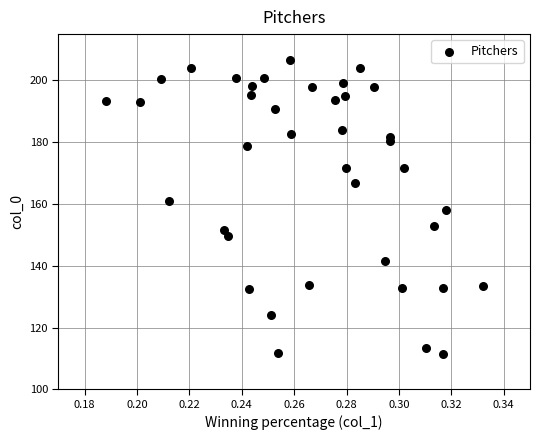

What is the range of Y values (max minus min)?

94.9